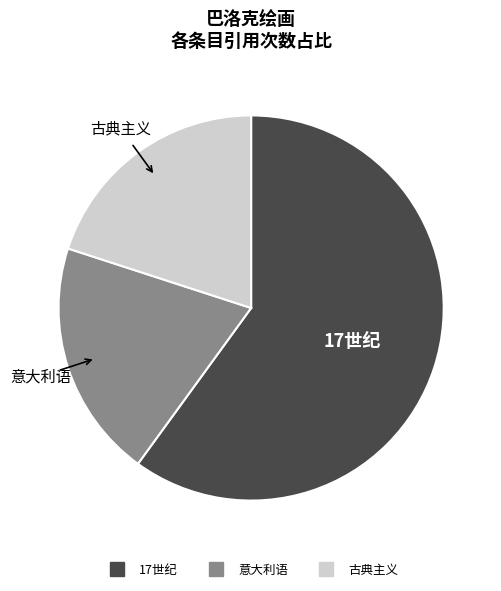

Is there a majority slice in this chart?

Yes